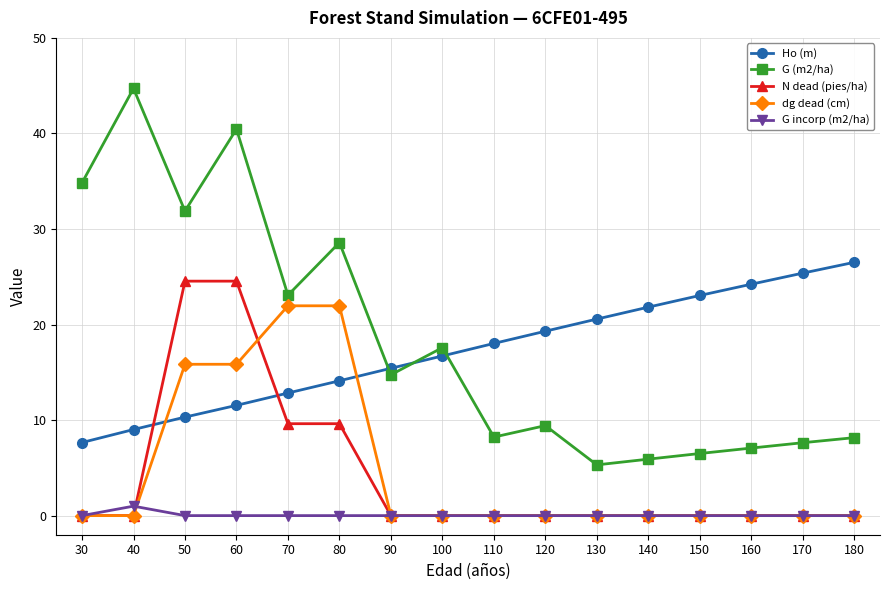

How many distinct data groups are displayed?

5